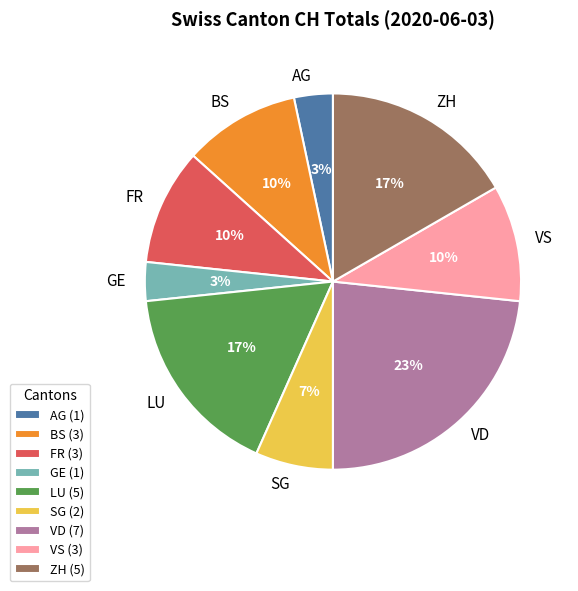

Is the sum of AG and LU greater than half?

No